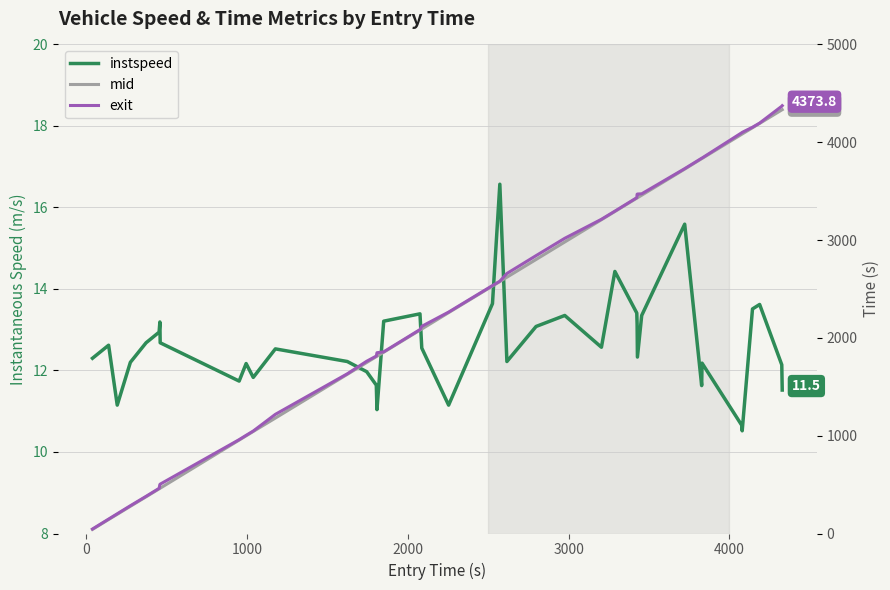

What is the value of the exit point at the 8th from the left?

504.7